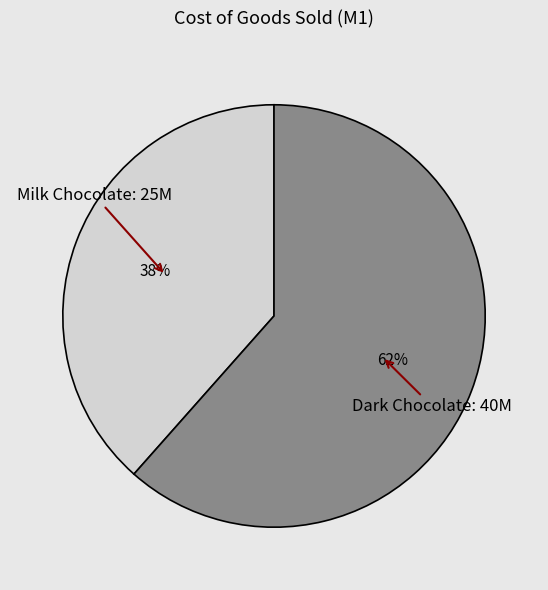

What is the ratio of the value at Milk Chocolate to the value at Dark Chocolate?

0.6